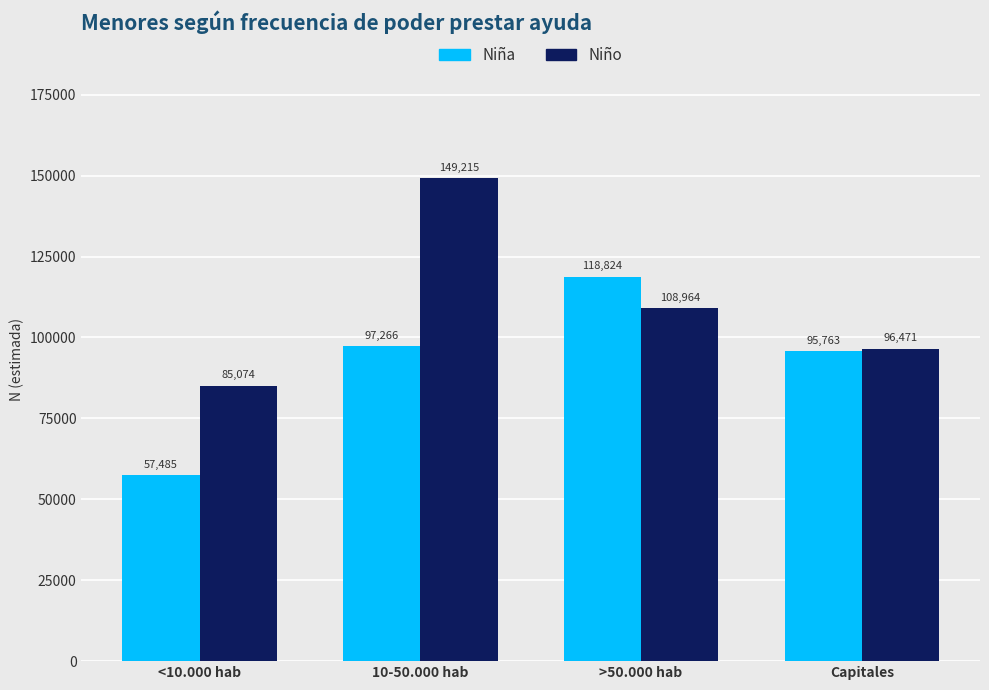

True or false: Niño has a value of 108964 at >50.000 hab.

True